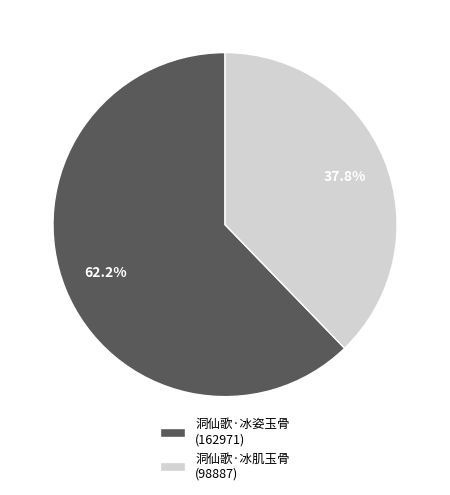

Is it true that 洞仙歌·冰肌玉骨 is 38% of the pie?

True